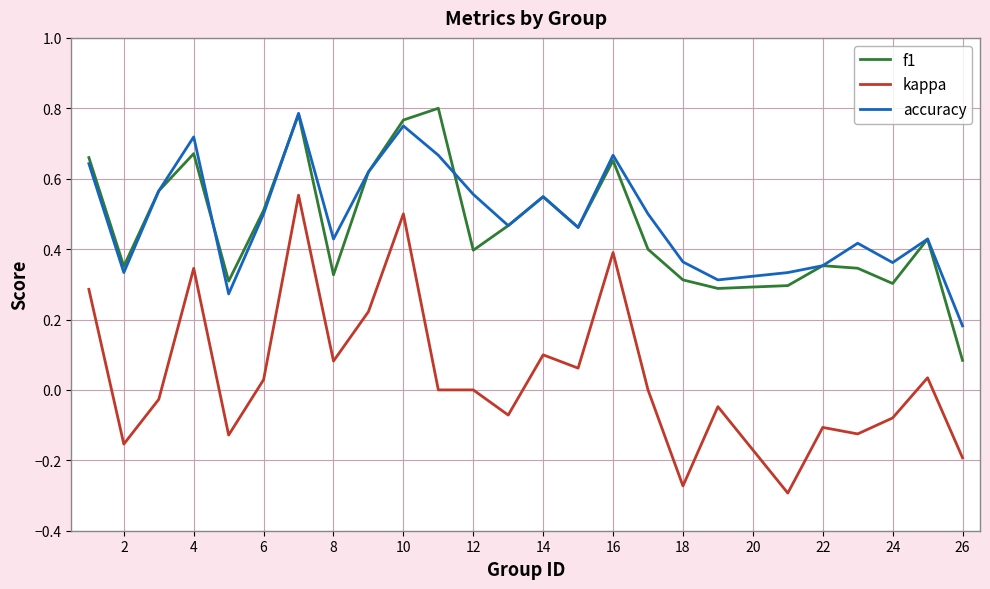

What is the sum of all accuracy values?

12.2